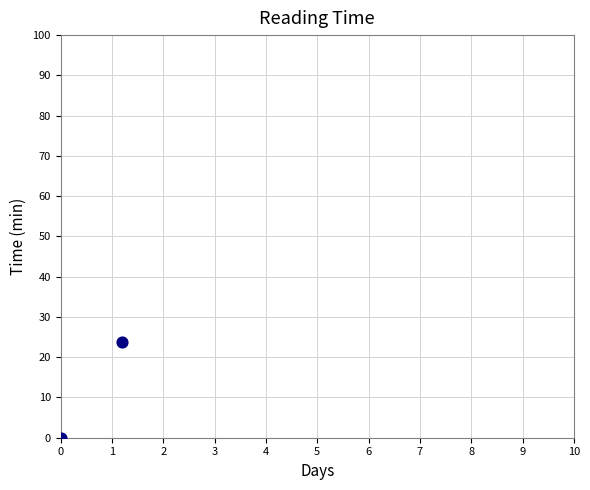

What is the range of X values (max minus min)?

1.2